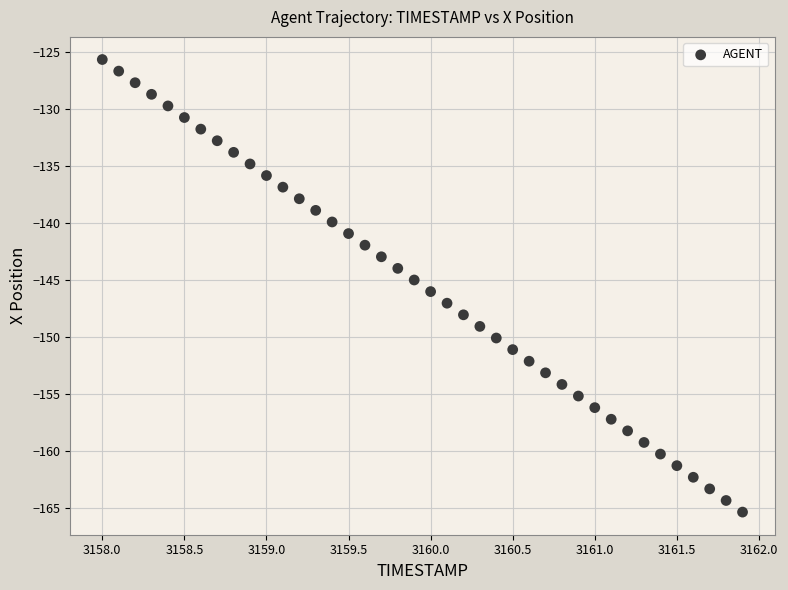

What is the range of X values (max minus min)?

3.9